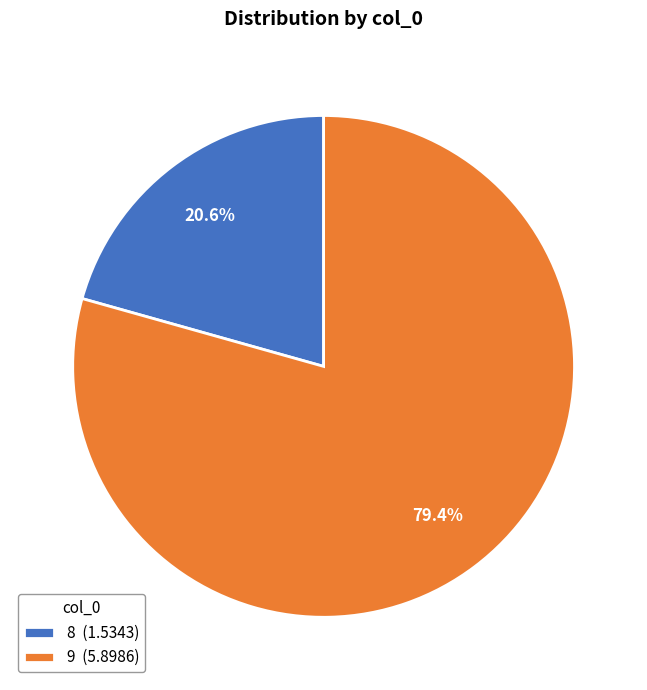

How many segments does this pie chart have?

2